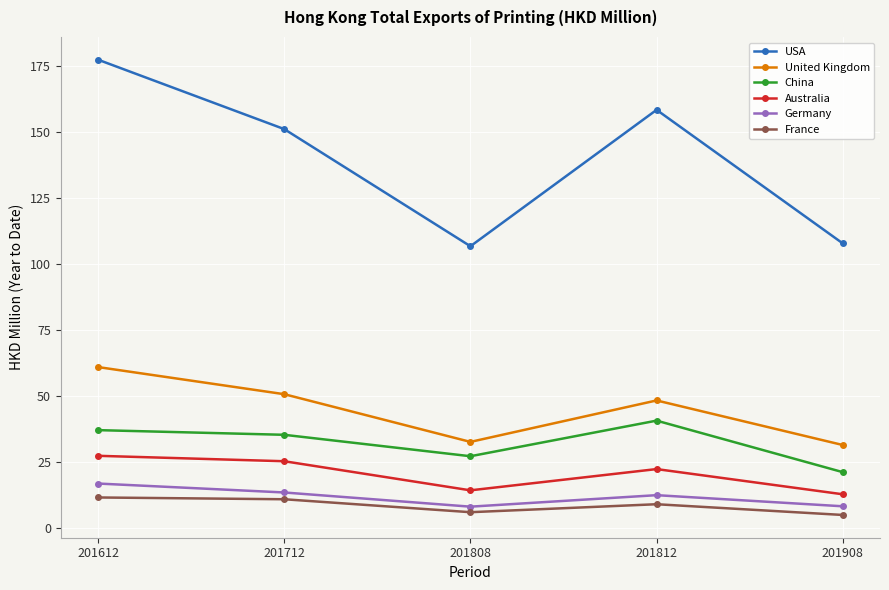

Which series changed the most between 201612 and 201712?

USA